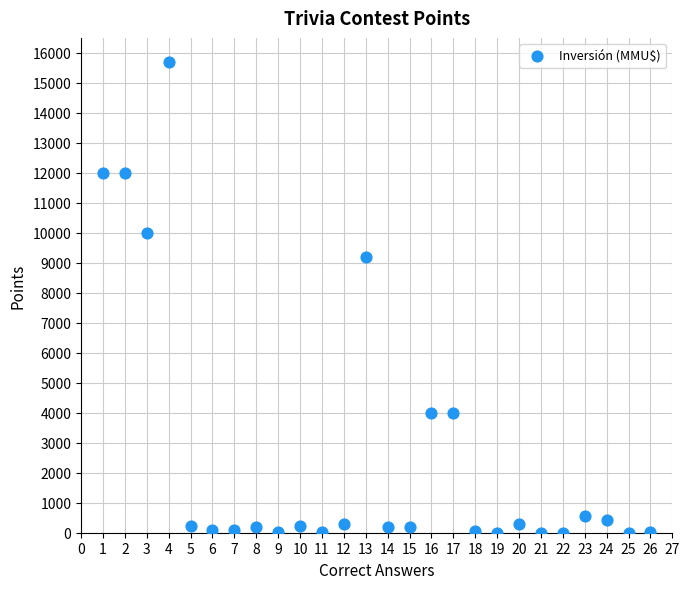

What is the range of Y values (max minus min)?

15695